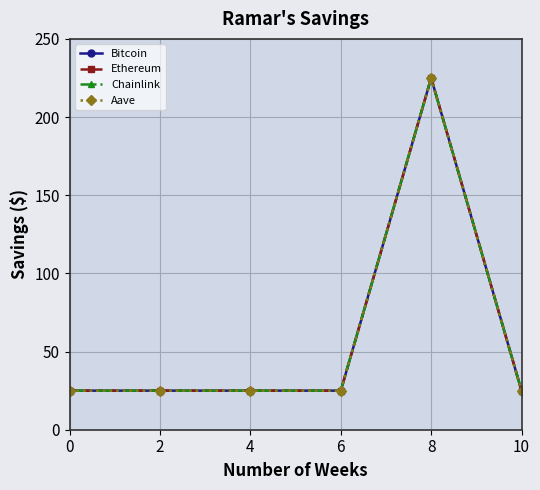

In Aave, how many points are lower than both neighbors (excluding endpoints)?

1